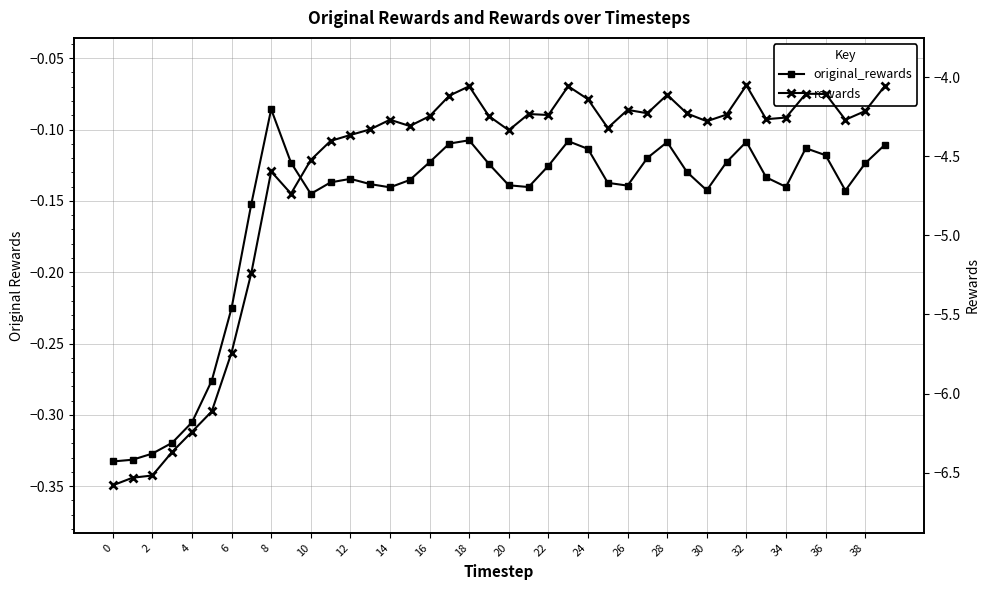

True or false: rewards has a value of -4.2 at 22.

True